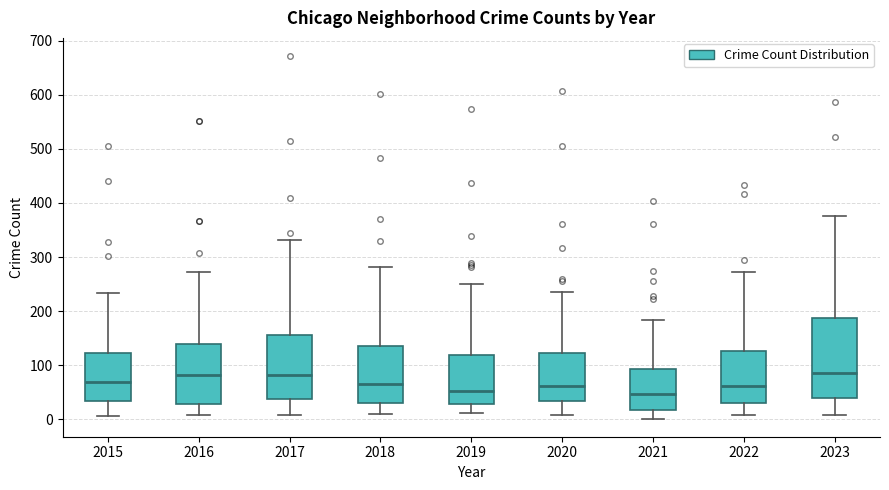

Which box is the tallest, from its lower edge to its upper edge?

2023